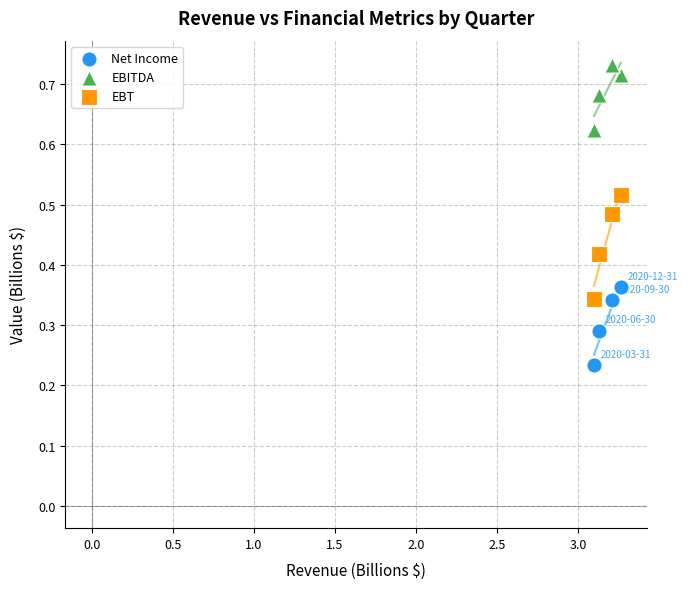

What are all the series names shown in the legend?

Net Income, EBITDA, EBT